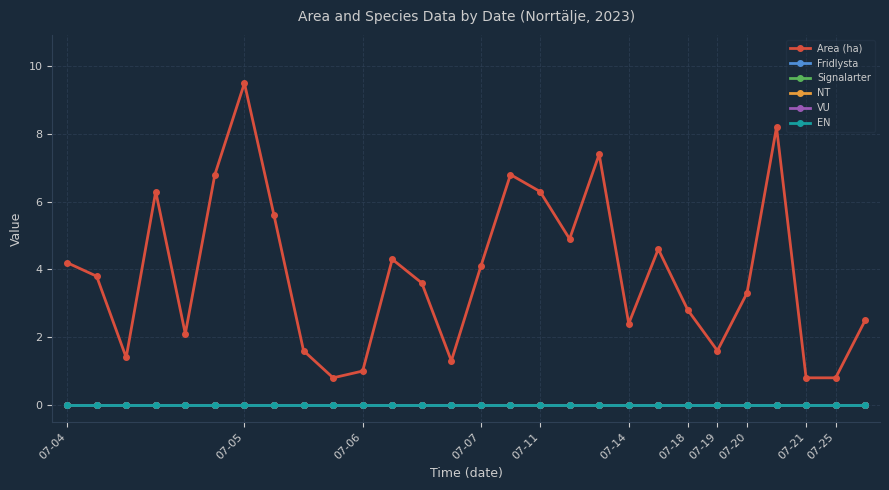

Is this an area chart (filled region under the line)?

No